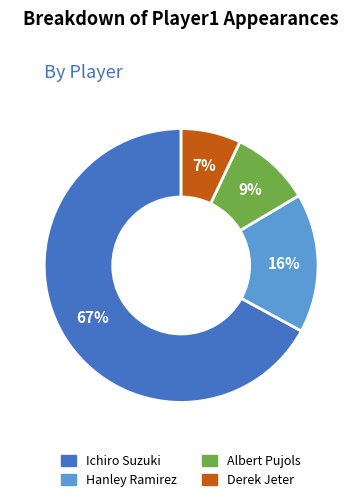

Count the number of slices in the pie.

4